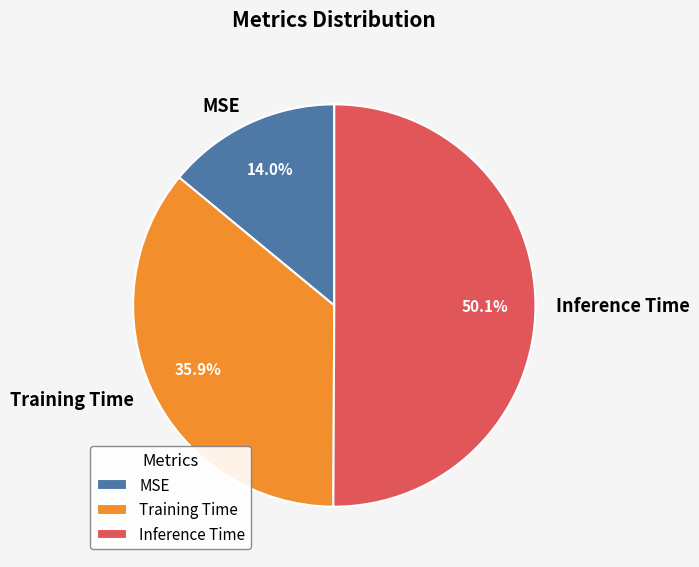

To the nearest percent, what is the difference between the largest and smallest slice percentages?

36%